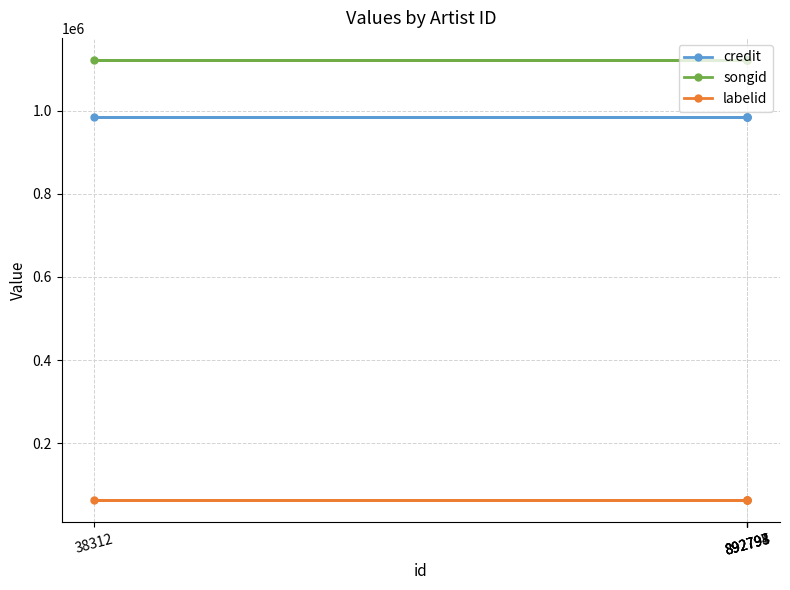

What is the label of the 3rd point from the right?

38312